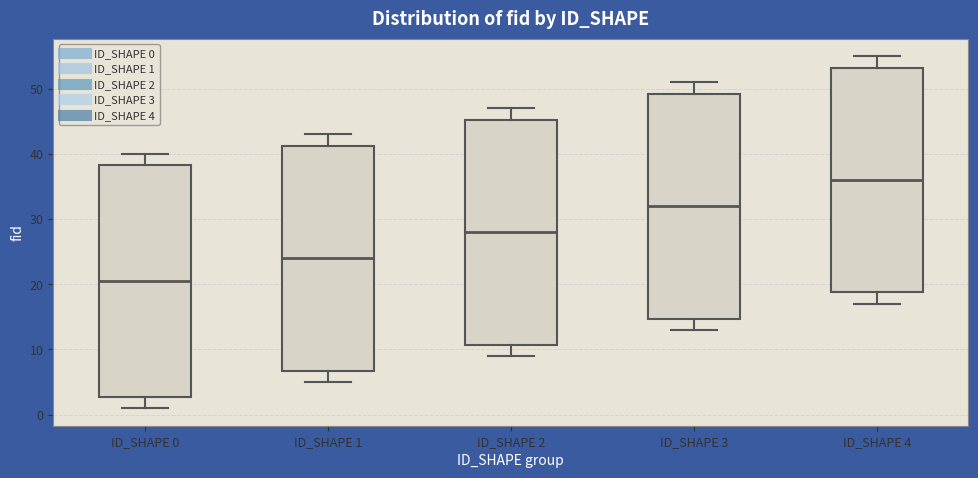

Which box has the highest median line?

ID_SHAPE 4